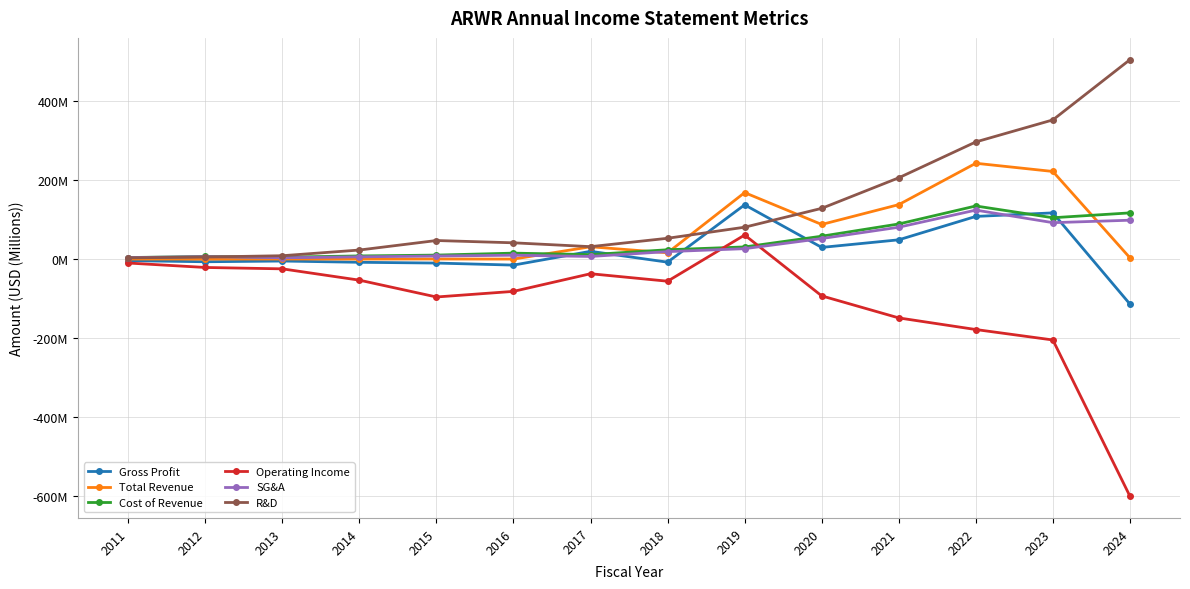

At how many categories does at least one series exceed 350?

2